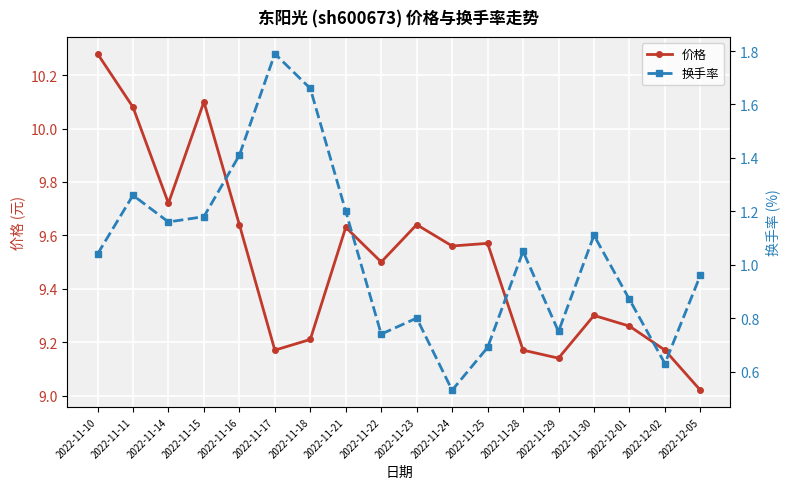

What is the total value across all series at 2022-11-25?

10.3